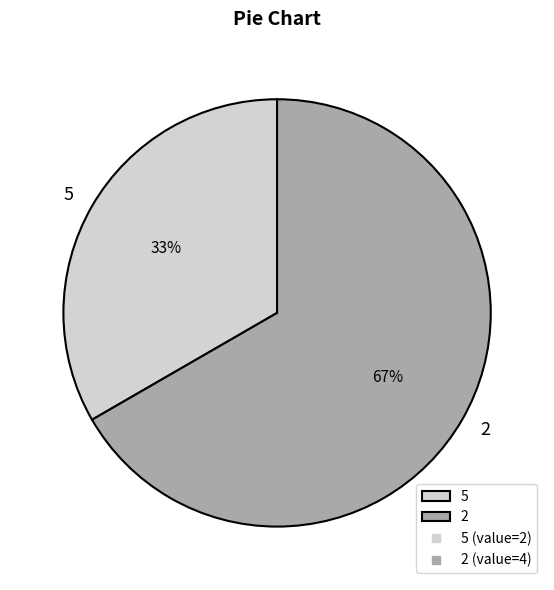

To the nearest percent, what is the combined percentage of 5 and 2?

100%